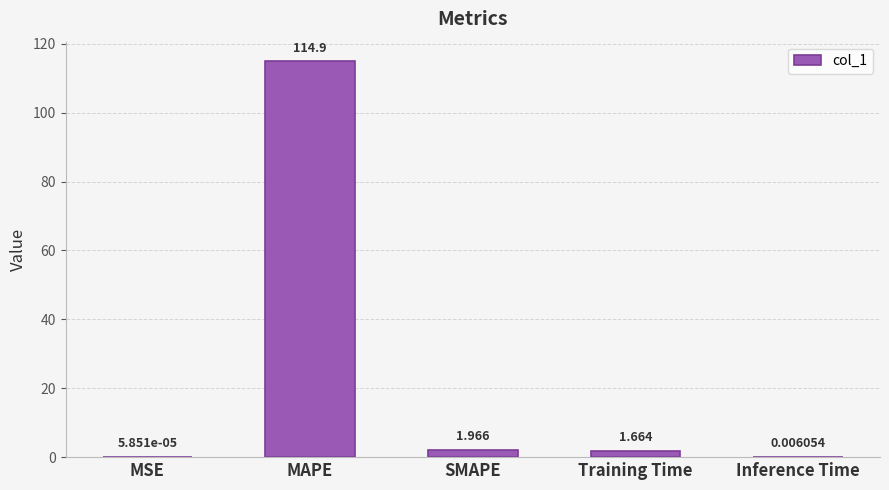

Where is the data nearest to the value 57?

SMAPE